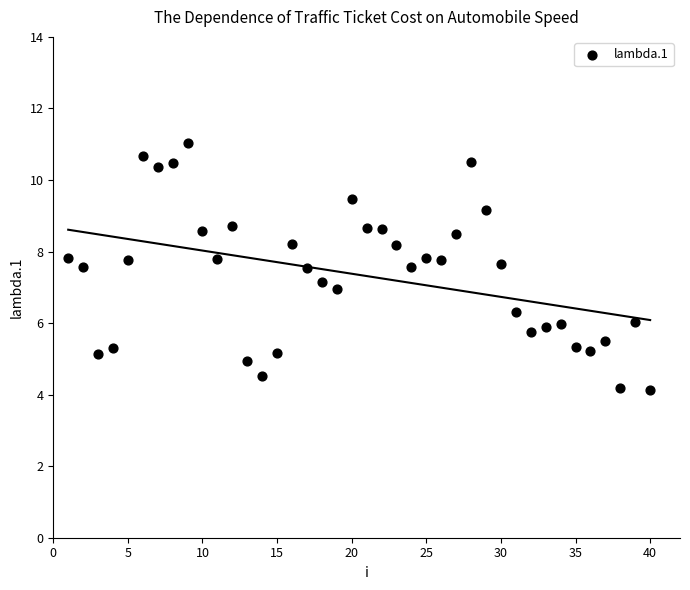

What is the range of X values (max minus min)?

39.0